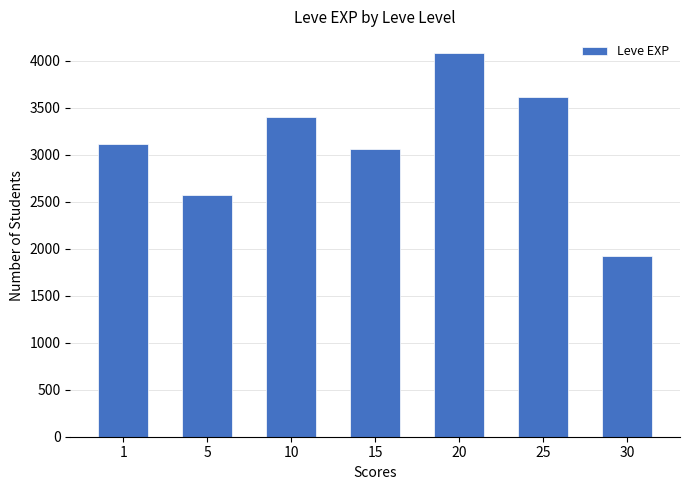

What is the change in value from 15 to 20?

+1020